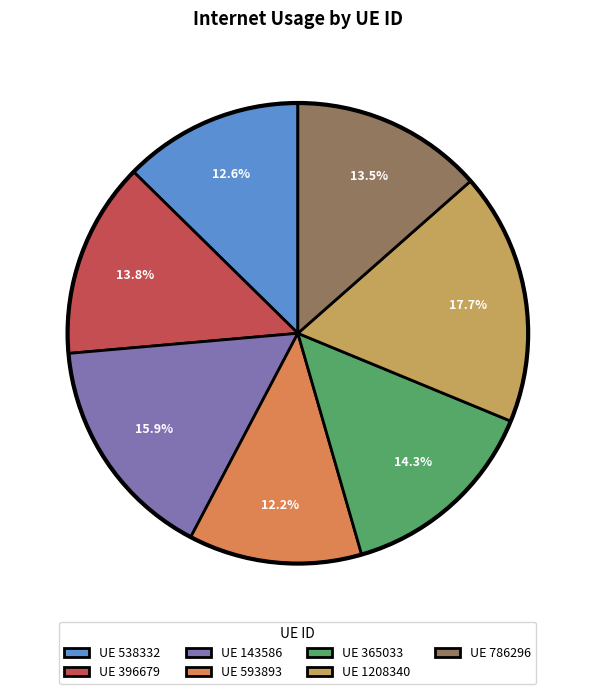

How many segments does this pie chart have?

7